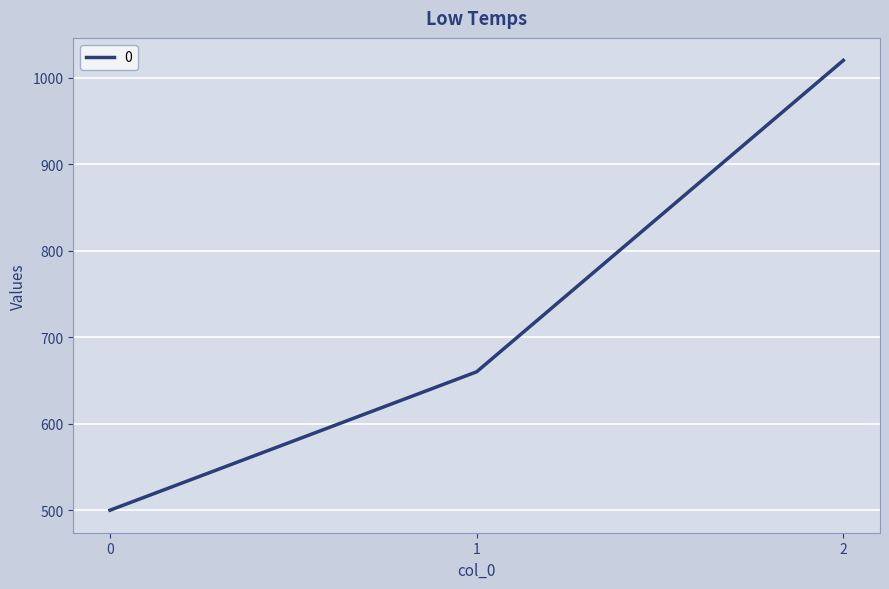

Reading left to right, what are all the values shown in this chart?

500	660	1020